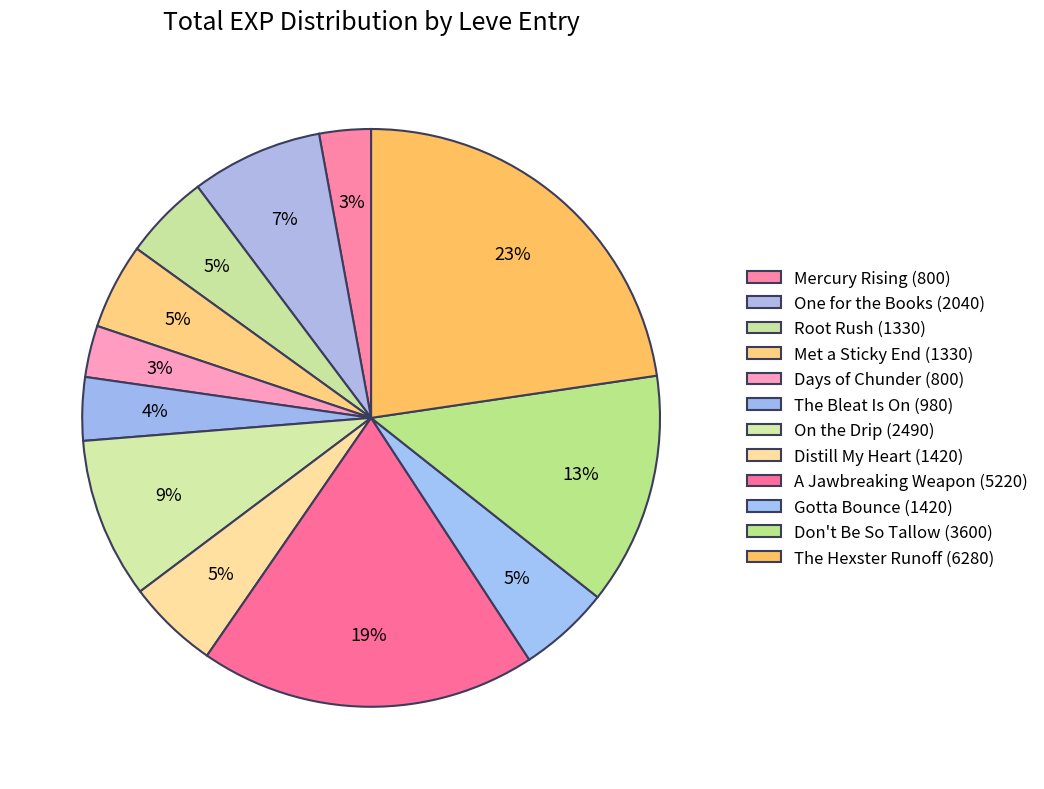

How many segments does this pie chart have?

12